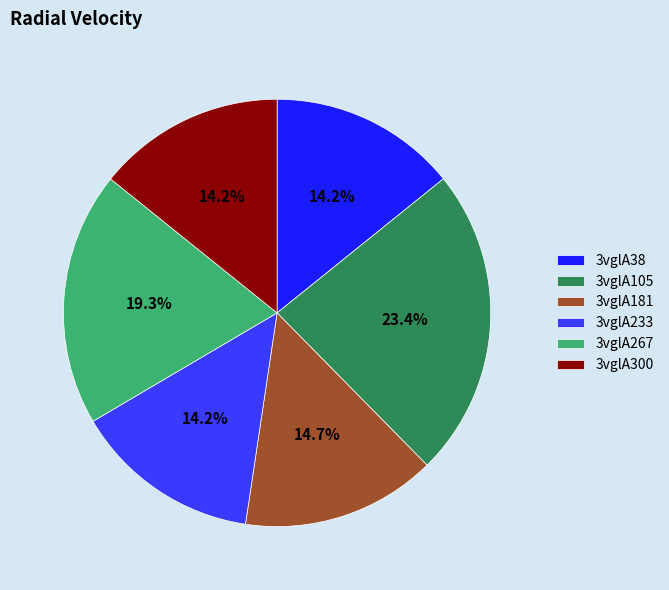

Combined, what portion of the pie is 3vglA38 and 3vglA105?

37.6%